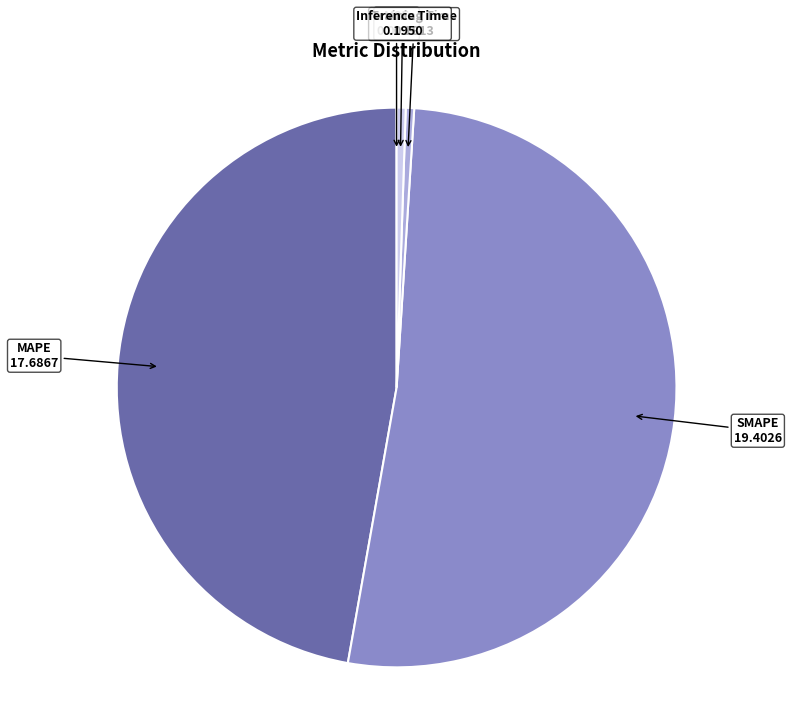

Is there a majority slice in this chart?

Yes